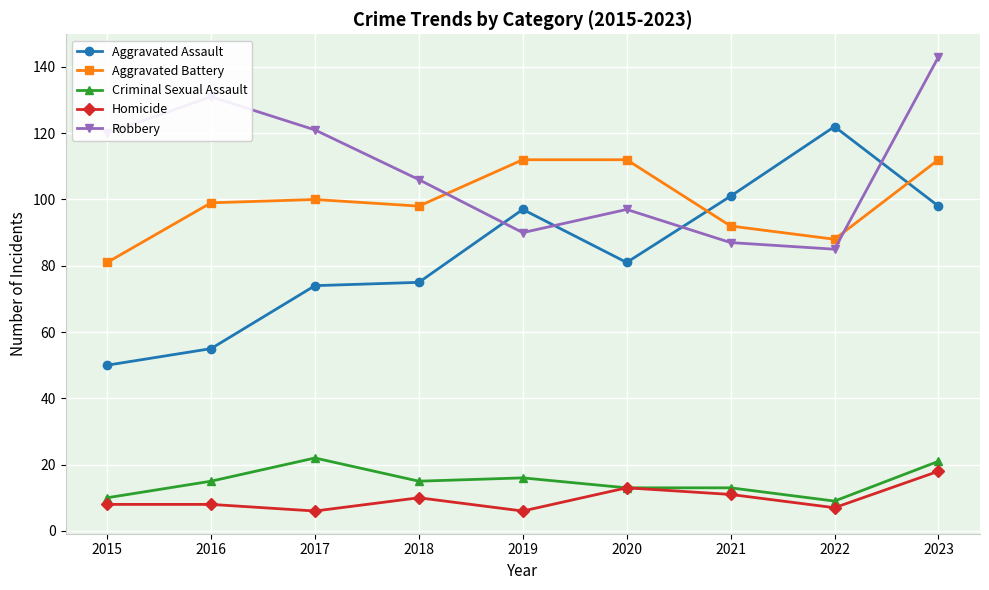

Which series has the largest total across all categories?

Robbery